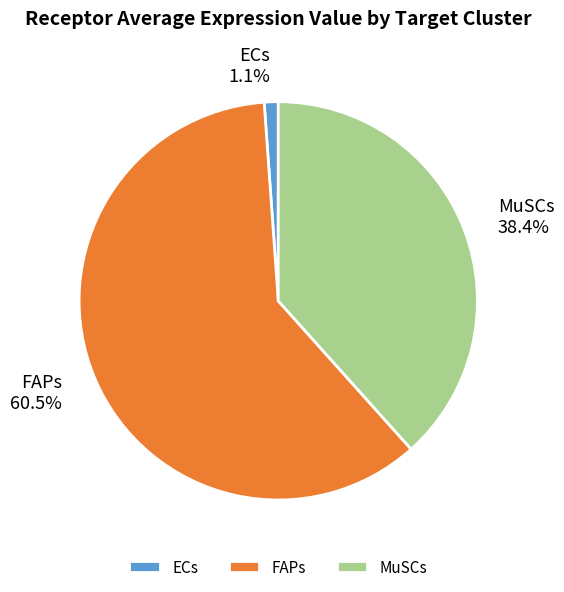

Is there any slice that represents more than half of the pie?

Yes